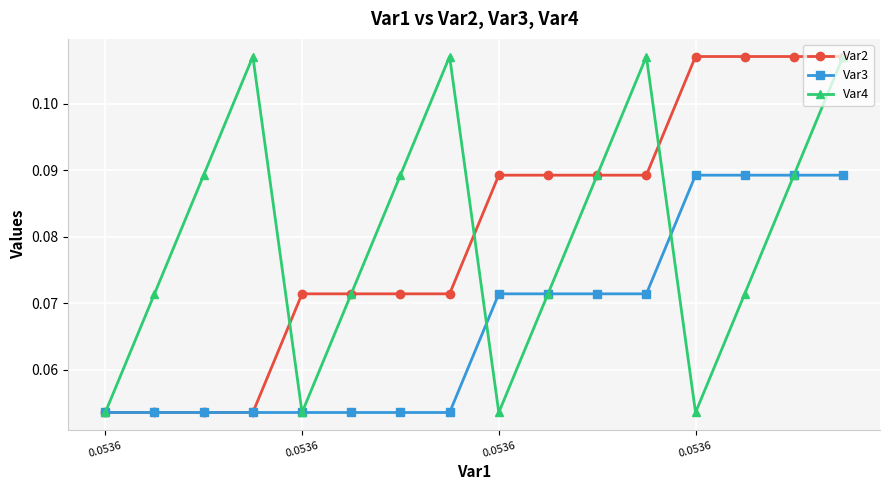

True or false: Var4 has more than 0 interior local peaks.

True